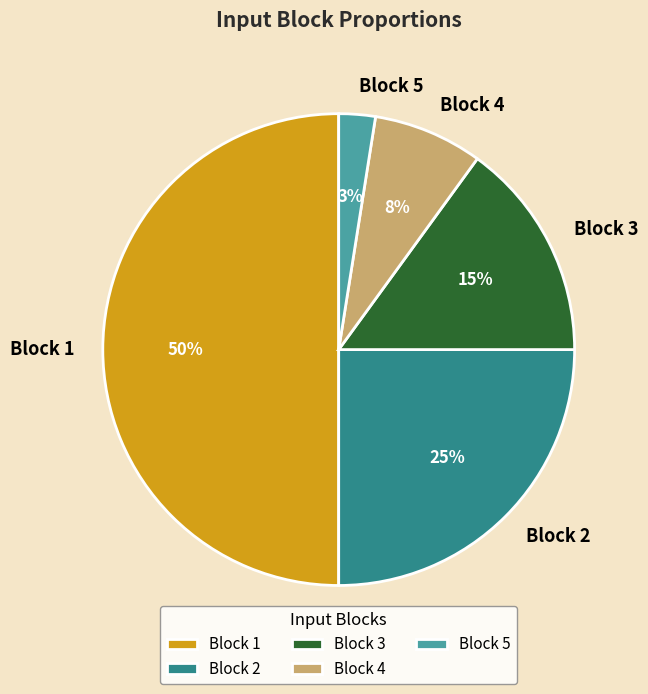

How many segments does this pie chart have?

5